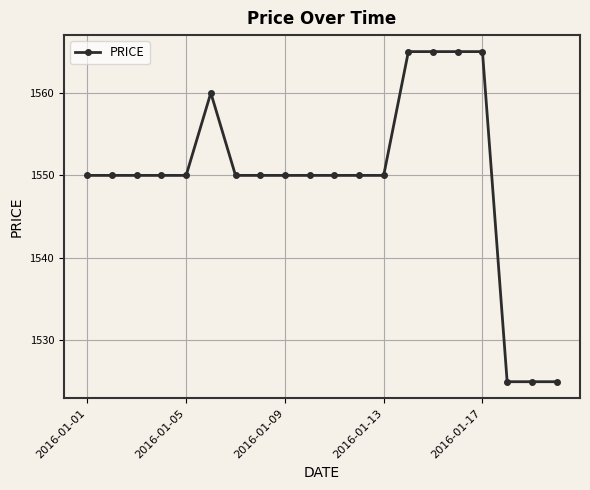

What is the sum of all values?

30995